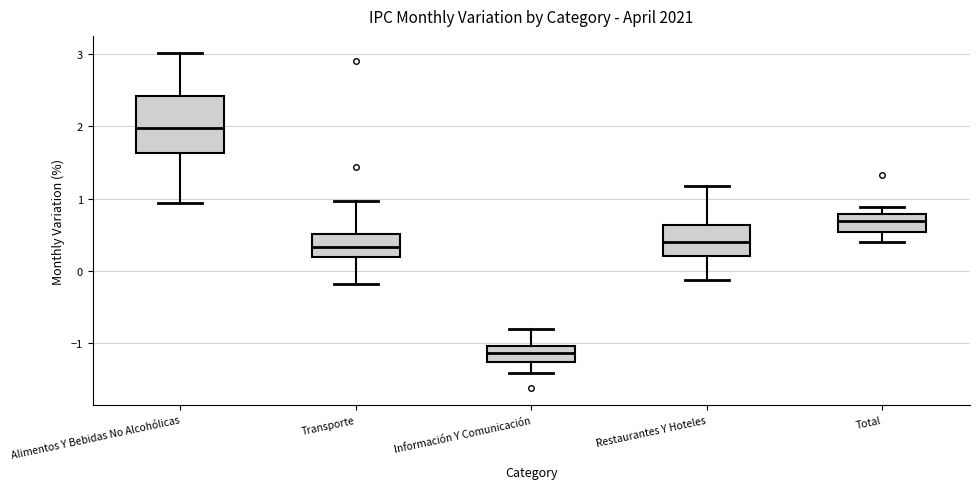

Which box has the lowest median line?

Información Y Comunicación